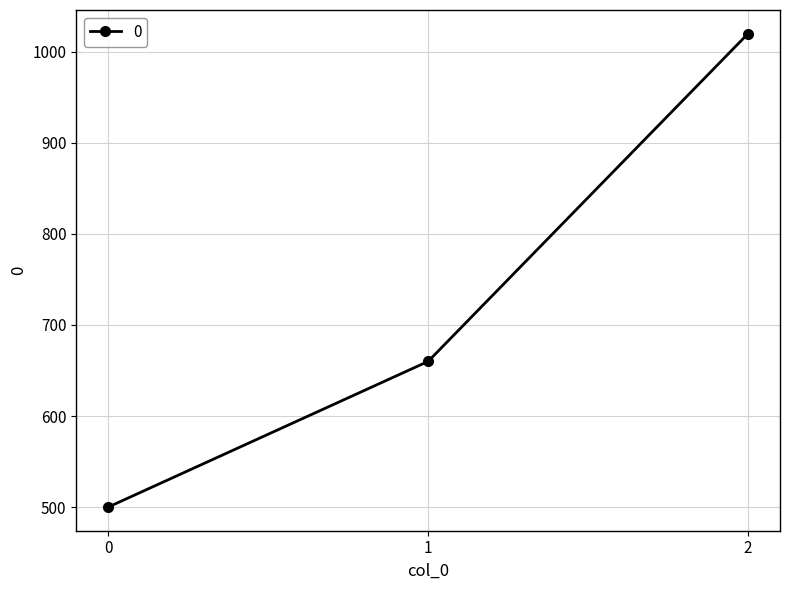

At which label is the value closest to 760?

1